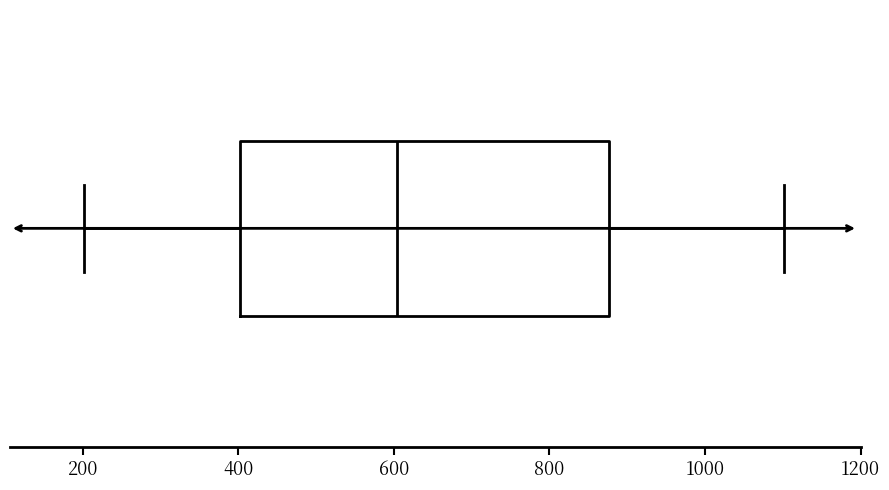

Read this box plot against the x-axis: the position of the median line, the range covered by the box, and the ends of both whiskers. The values are not printed on the chart, so give them approximately, as read against the axis.

median 600, box 400 to 880, whiskers 200 to 1100